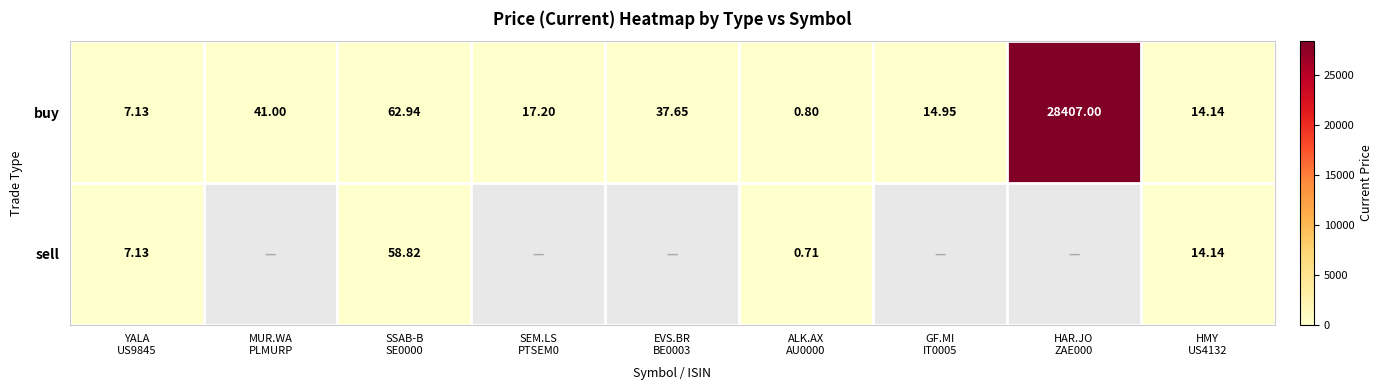

How many values in the buy series are below 17?

4